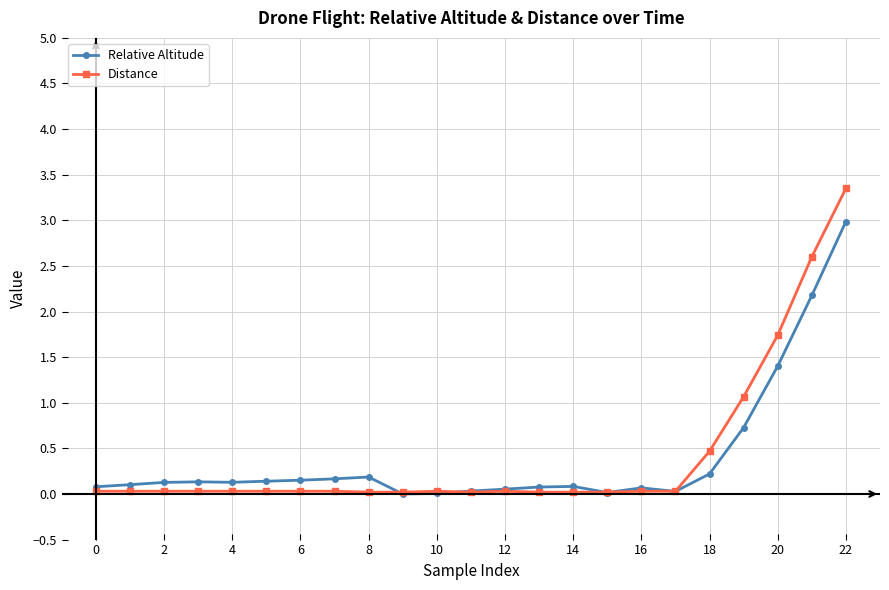

True or false: Distance has more than 0 points higher than both neighbors.

True